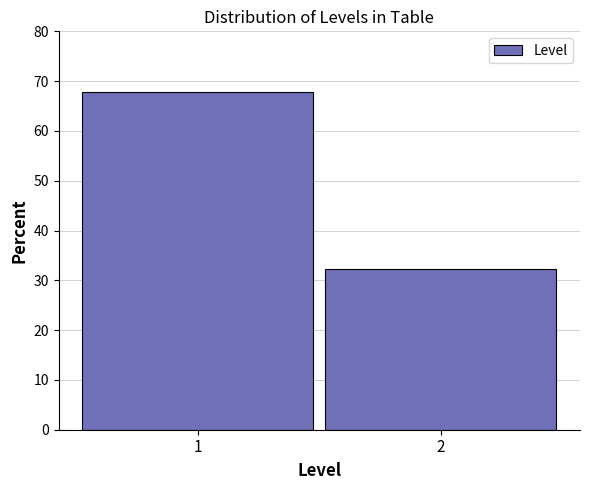

Reading right to left, list all the values displayed in this chart.

2=32.3	1=67.7